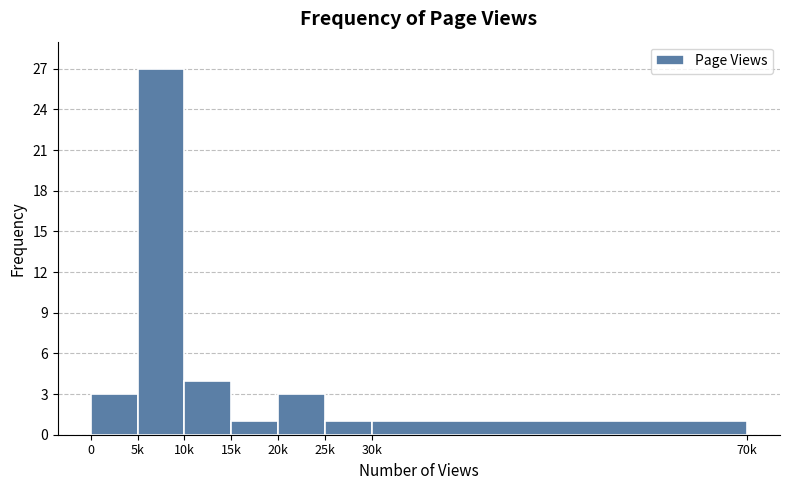

Reading left to right, transcribe all the data shown in this chart.

0=3	5k=27	10k=4	15k=1	20k=3	25k=1	30k=1